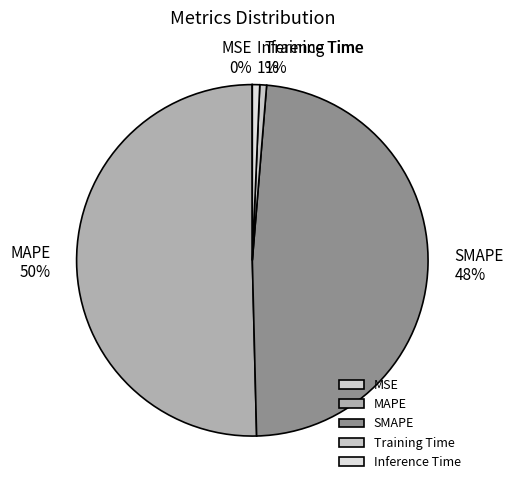

Which has a higher value, SMAPE or Inference Time?

SMAPE